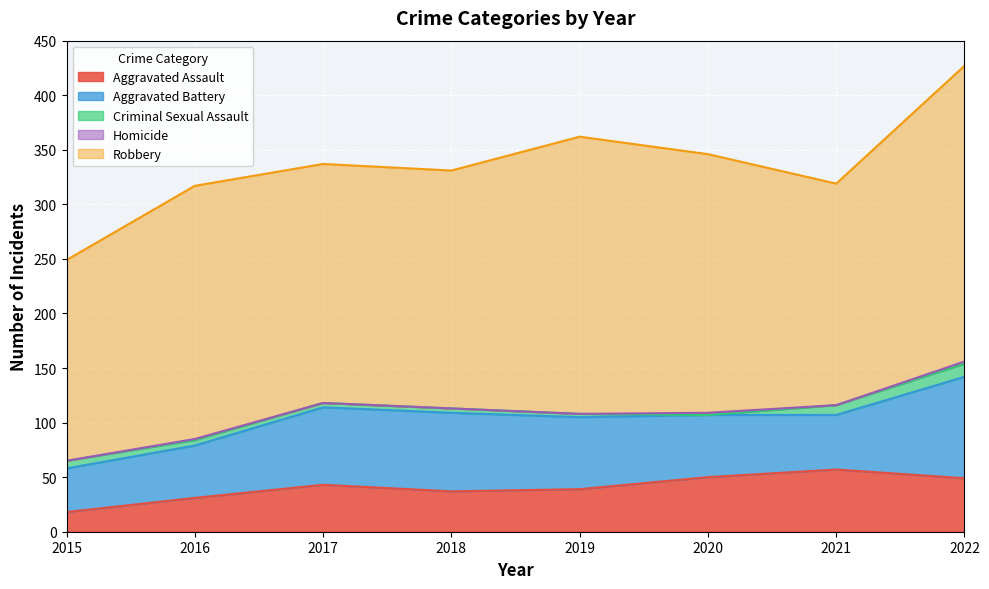

What is the value of the Aggravated Battery point at the 8th from the left?

93